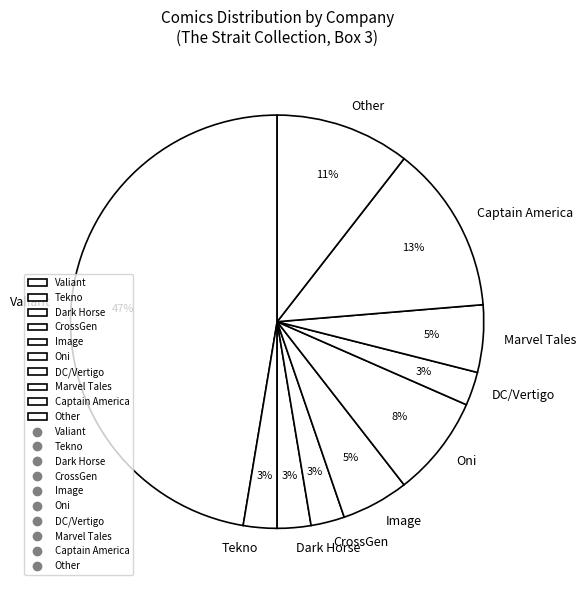

Combined, do Marvel Tales and Other account for over 50%?

No